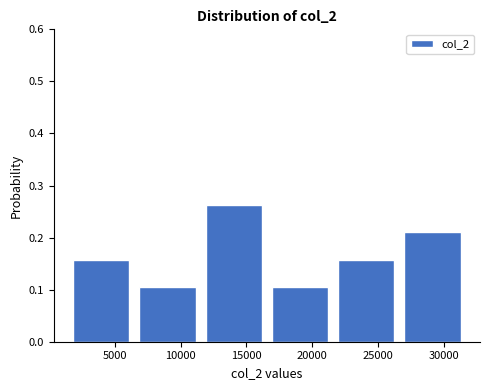

Over which range of the x-axis is the bar tallest?

11500 to 16500